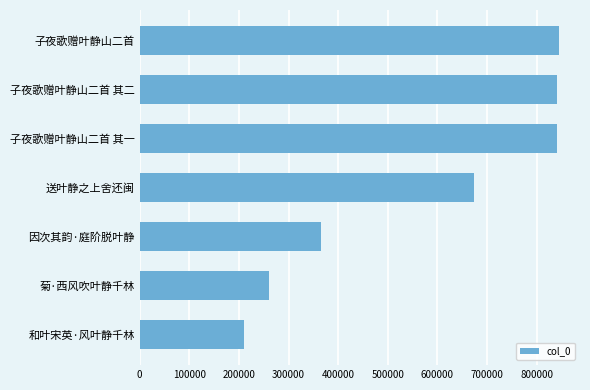

True or false: the data shows 485229 at 因次其韵·庭阶脱叶静.

False